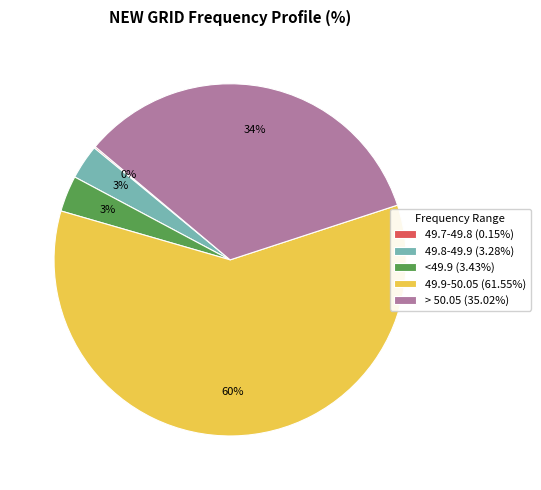

To the nearest percent, what is the average slice percentage?

20%